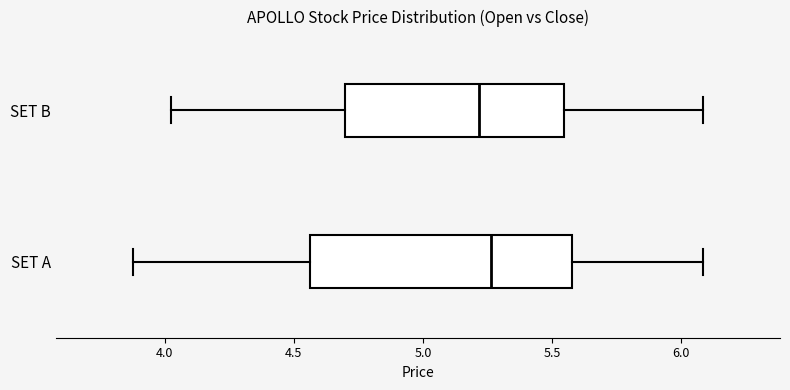

Where is the right edge of the box for SET A on the x-axis? The values are not printed on the chart, so give them approximately, as read against the axis.

5.60